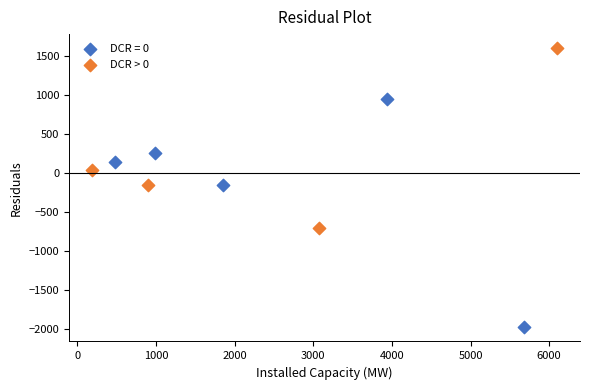

Which series contains the highest Y value?

DCR > 0